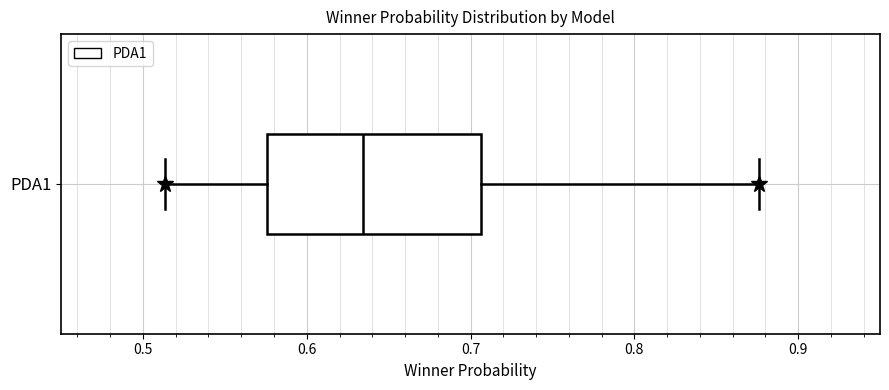

Where does the right whisker of the box for PDA1 end on the x-axis? The values are not printed on the chart, so give them approximately, as read against the axis.

0.88